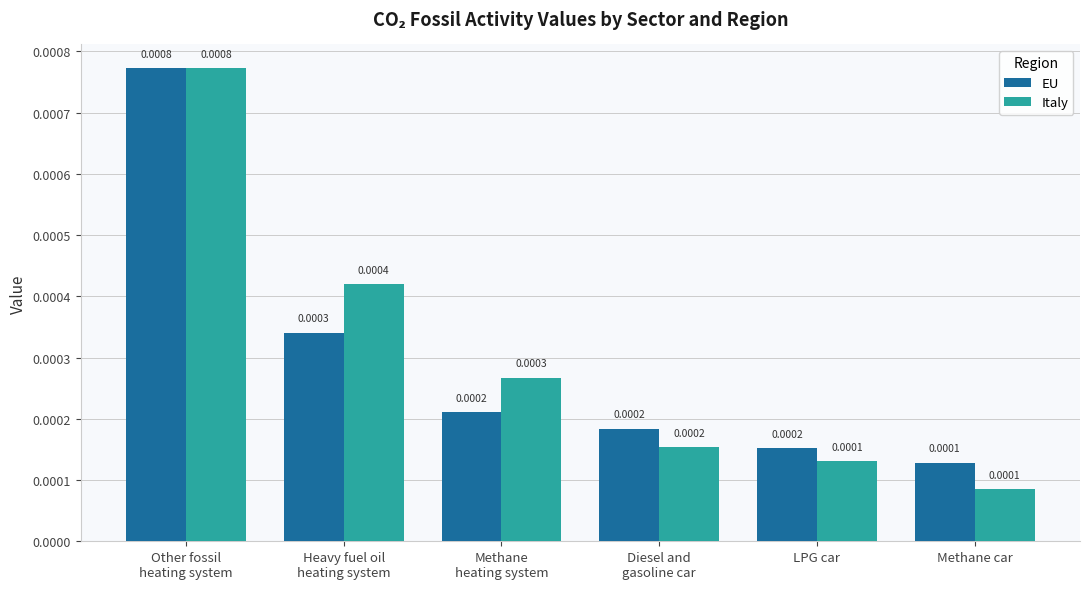

At which label does EU reach its minimum?

Methane car